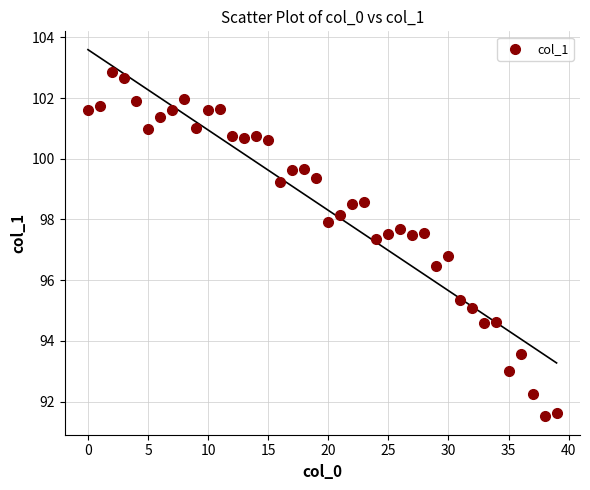

What Y value in the scatter plot is closest to 97?

96.8